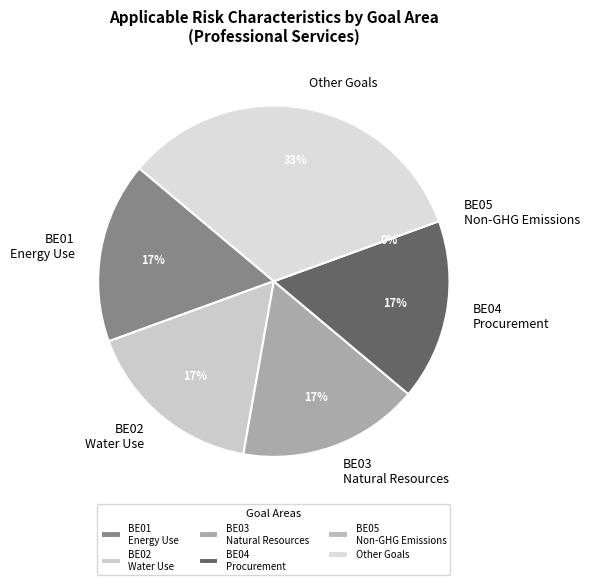

Does BE02 Water Use account for over 50% of the chart?

No